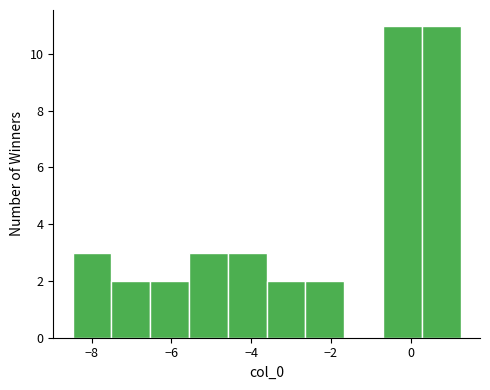

Reading left to right, list every bar in this chart as the range it spans on the x-axis followed by its height. Neither the bar edges nor the heights are printed on the chart, so give them approximately, as read against the axes.

-8.4 to -7.4: 3
-7.4 to -6.6: 2
-6.6 to -5.6: 2
-5.6 to -4.6: 3
-4.6 to -3.6: 3
-3.6 to -2.6: 2
-2.6 to -1.6: 2
-1.6 to -0.6: 0
-0.6 to 0.2: 11
0.2 to 1.2: 11